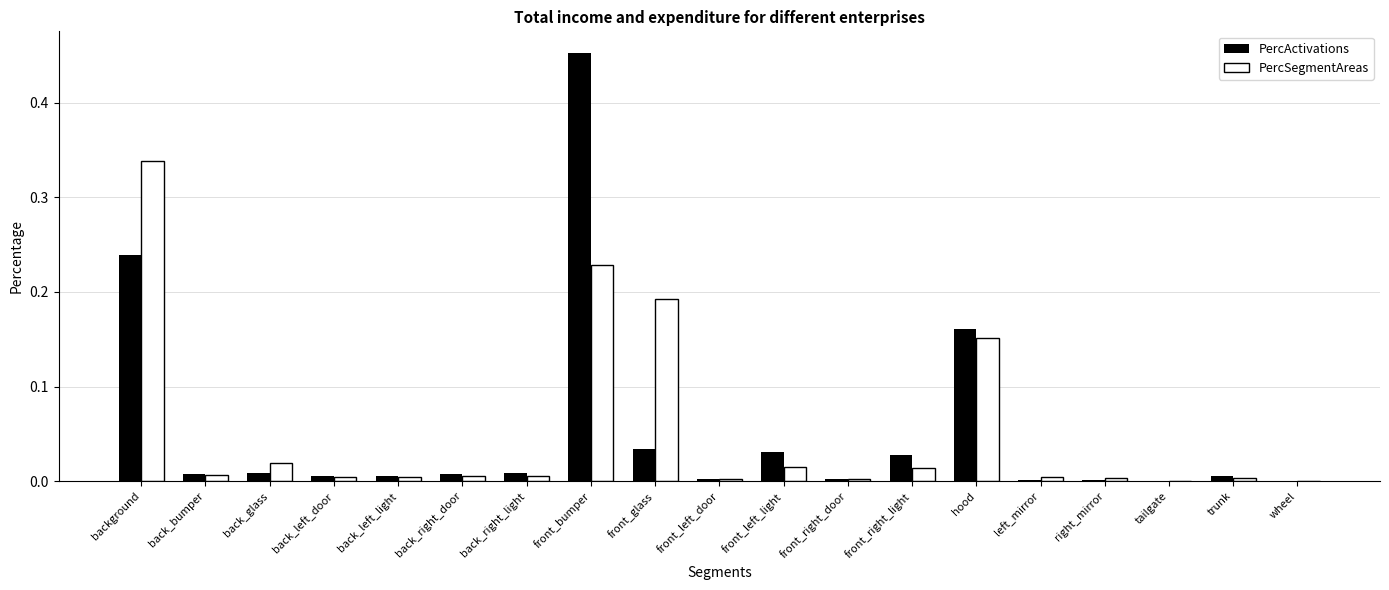

Is it true that PercActivations equals 0.0 at wheel?

True